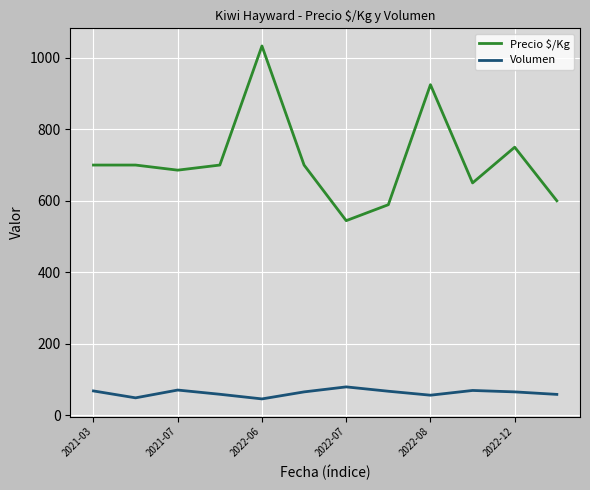

Which series has the largest total across all categories?

Precio $/Kg